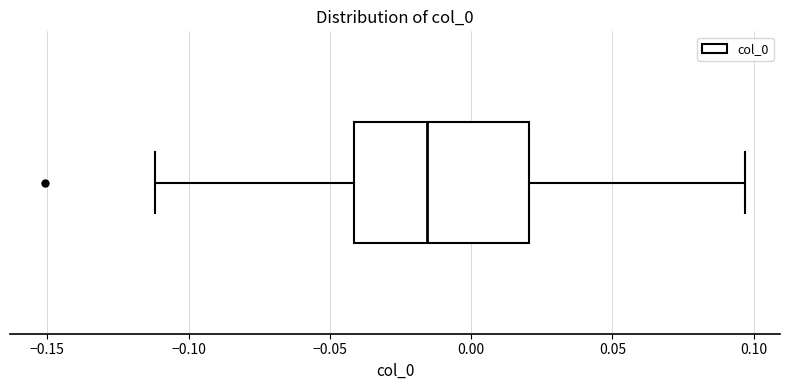

Read this box plot against the x-axis: the position of the median line, the range covered by the box, and the ends of both whiskers. The values are not printed on the chart, so give them approximately, as read against the axis.

median -0.015, box -0.040 to 0.020, whiskers -0.110 to 0.095